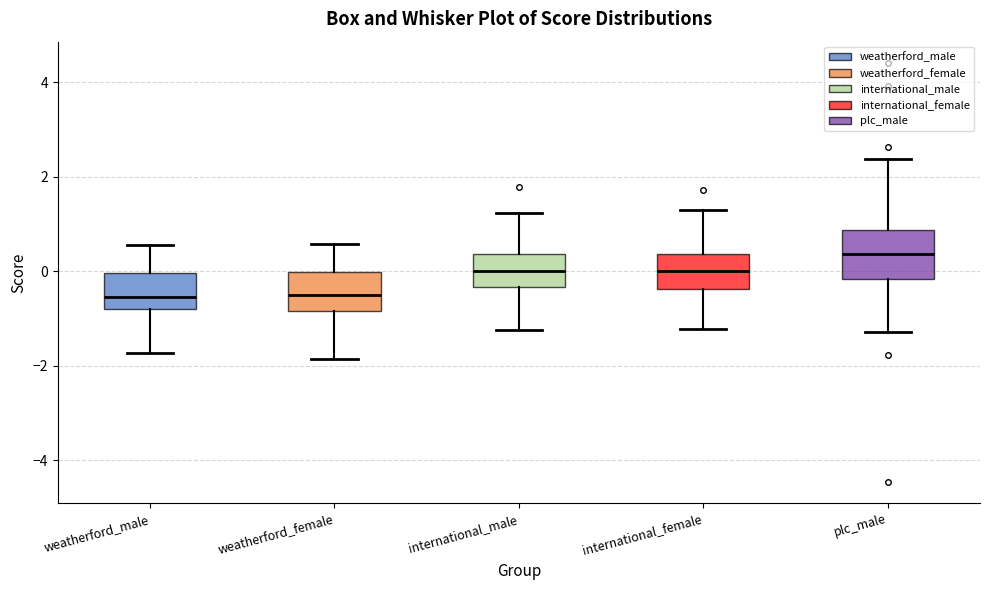

Reading left to right, read every box against the y-axis: the position of its median line, the range the box covers, and the ends of its whiskers. The values are not printed on the chart, so give them approximately, as read against the axis.

weatherford_male: median -0.6, box -0.8 to 0.0, whiskers -1.8 to 0.6
weatherford_female: median -0.6, box -0.8 to 0.0, whiskers -1.8 to 0.6
international_male: median 0.0, box -0.4 to 0.4, whiskers -1.2 to 1.2
international_female: median 0.0, box -0.4 to 0.4, whiskers -1.2 to 1.2
plc_male: median 0.4, box -0.2 to 0.8, whiskers -1.2 to 2.4